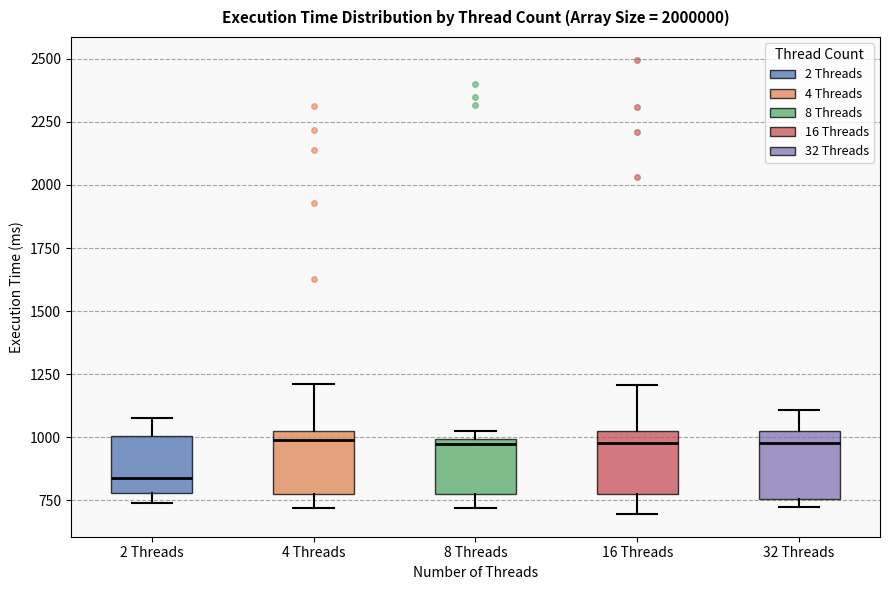

Which box has the lowest median line?

2 Threads